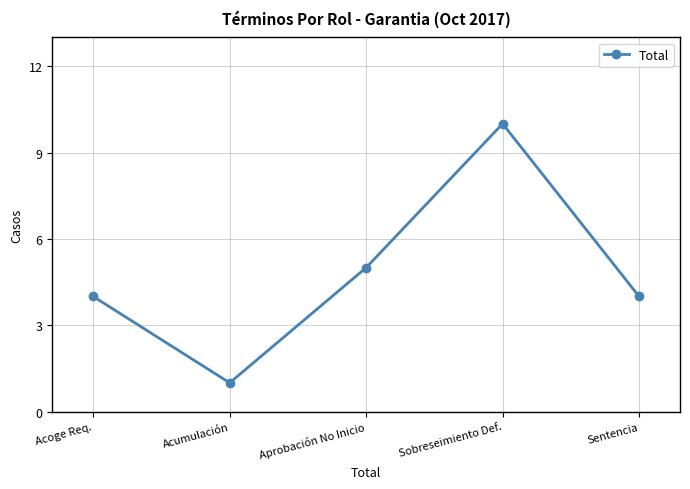

How many lines are shown in the chart?

1